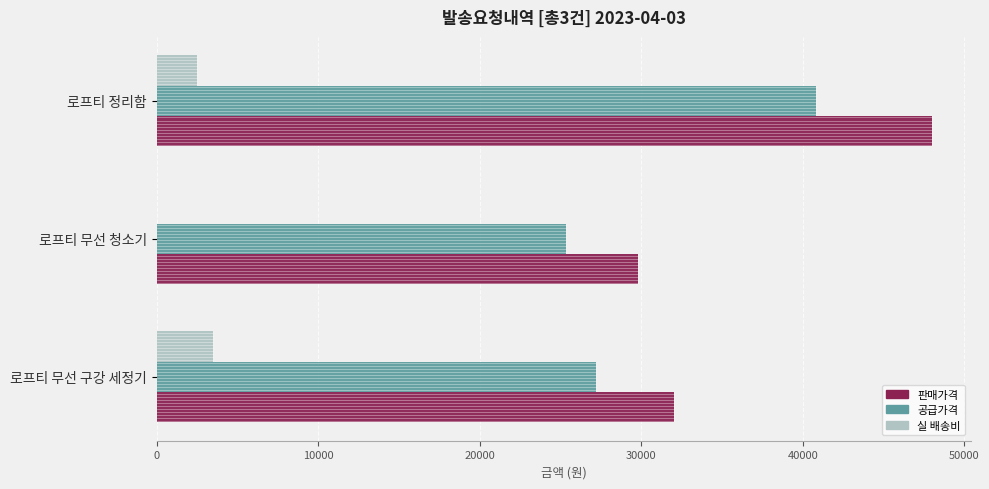

Which series has the widest spread of values?

판매가격